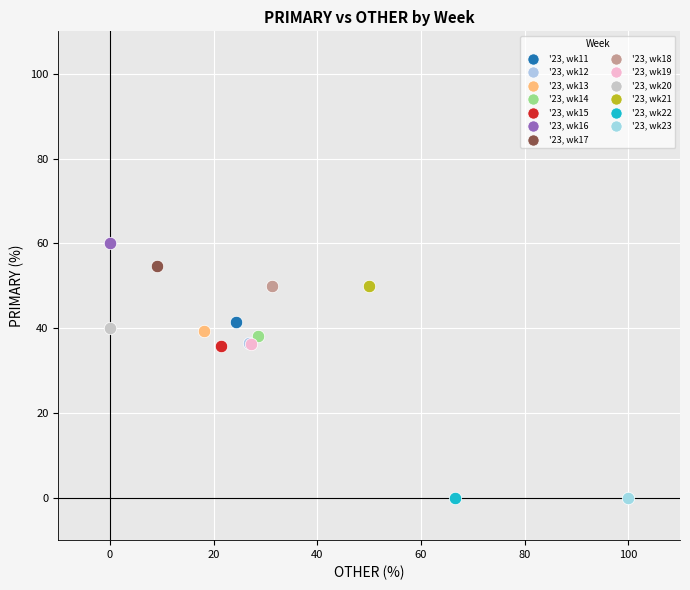

What are all the series names shown in the legend?

'23, wk11, '23, wk12, '23, wk13, '23, wk14, '23, wk15, '23, wk16, '23, wk17, '23, wk18, '23, wk19, '23, wk20, '23, wk21, '23, wk22, '23, wk23